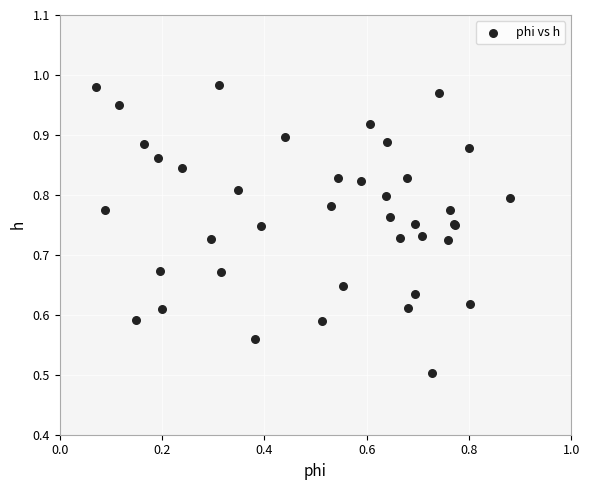

What Y value in the scatter plot is closest to 0?

0.5